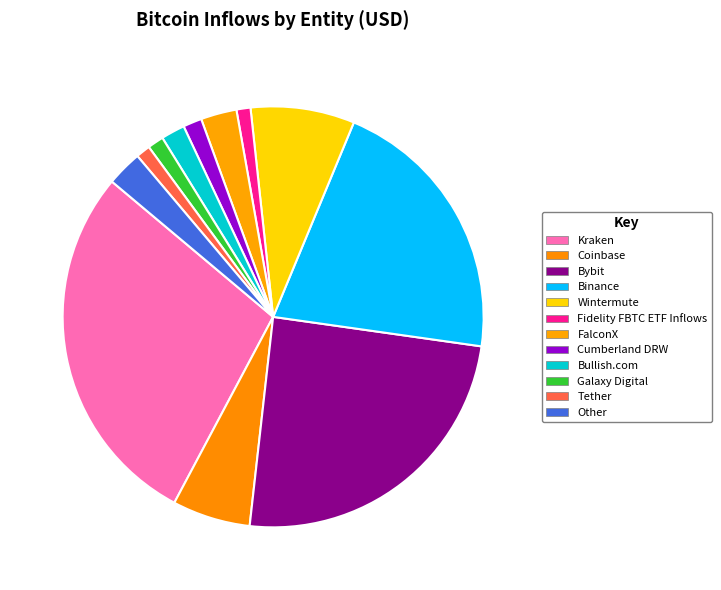

Is it true that Binance is 35% of the pie?

False